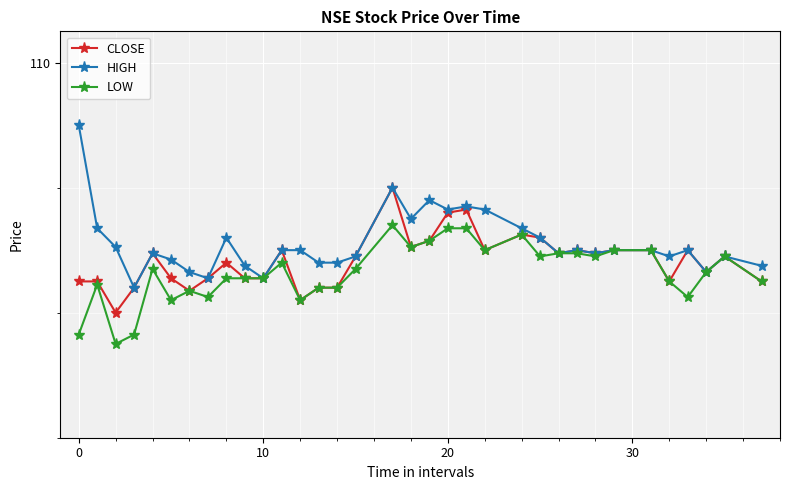

Which series has the largest total across all categories?

HIGH